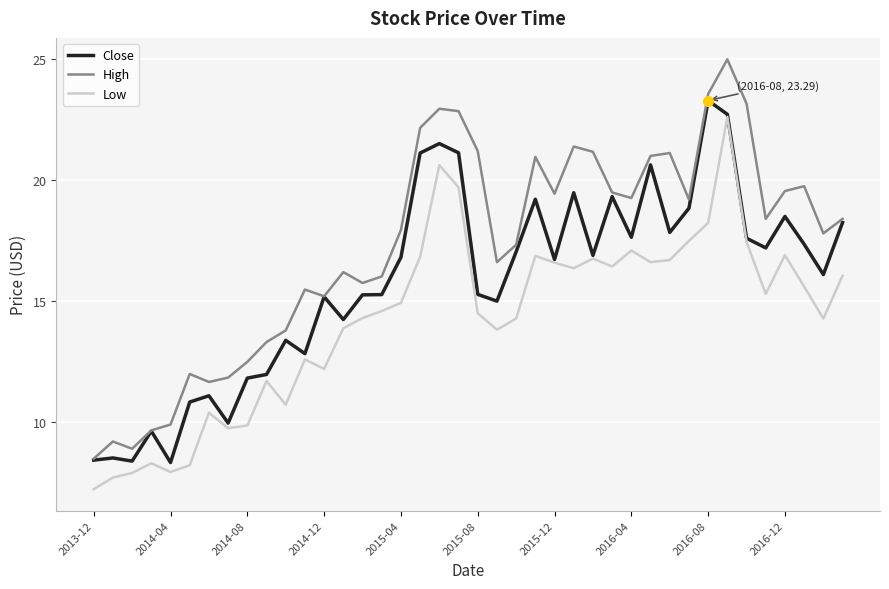

Which series has the largest total across all categories?

High